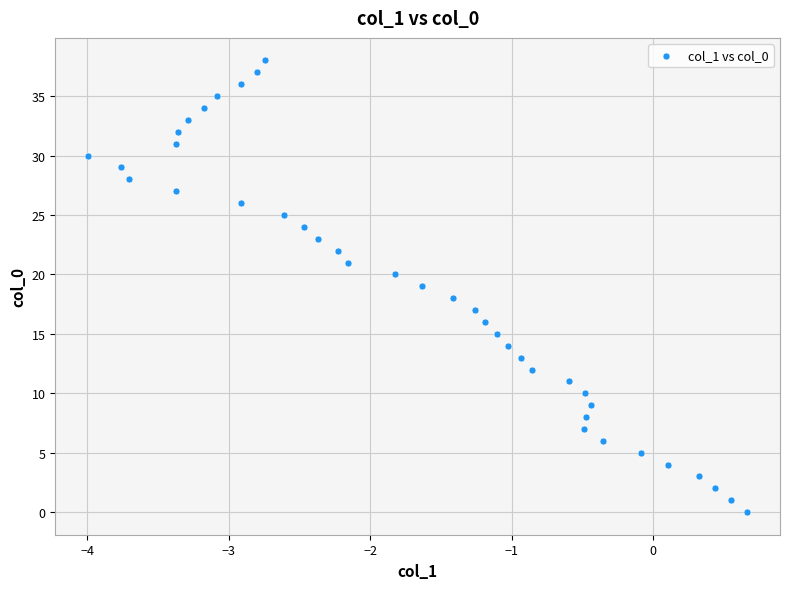

What is the range of Y values (max minus min)?

38